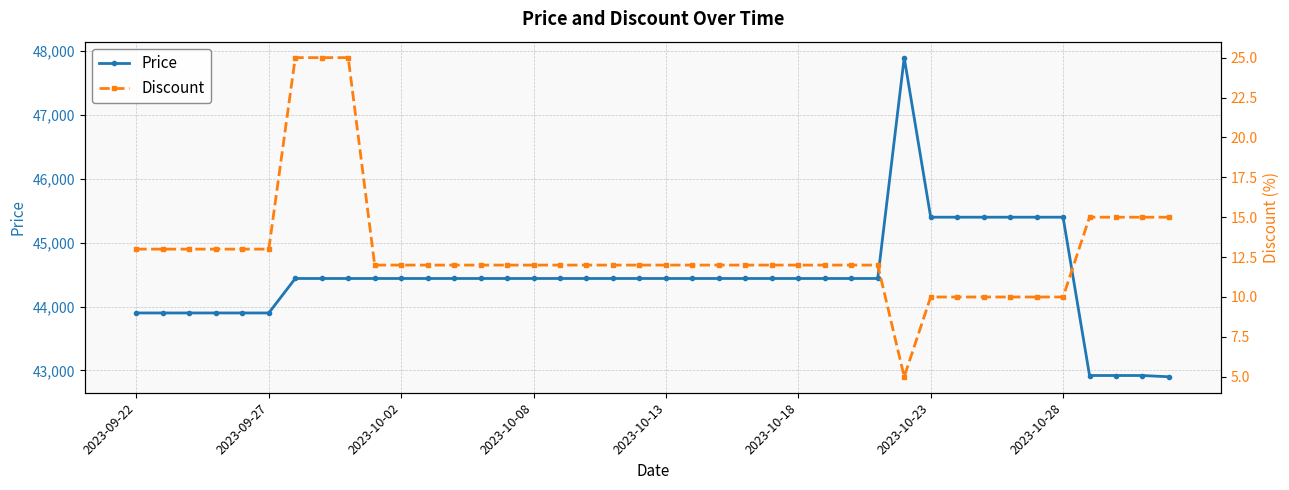

How many data points in Price are less than 44440?

10